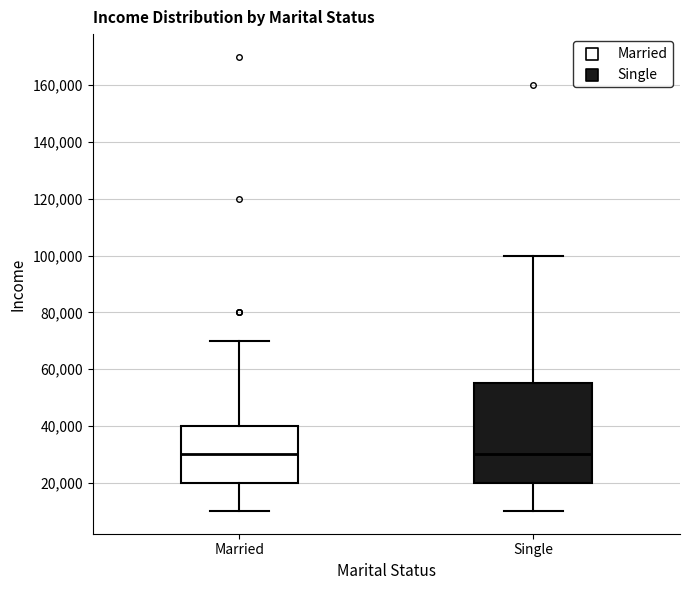

Reading left to right, read every box against the y-axis: the position of its median line, the range the box covers, and the ends of its whiskers. The values are not printed on the chart, so give them approximately, as read against the axis.

Married: median 30000, box 20000 to 40000, whiskers 10000 to 70000
Single: median 30000, box 20000 to 56000, whiskers 10000 to 100000